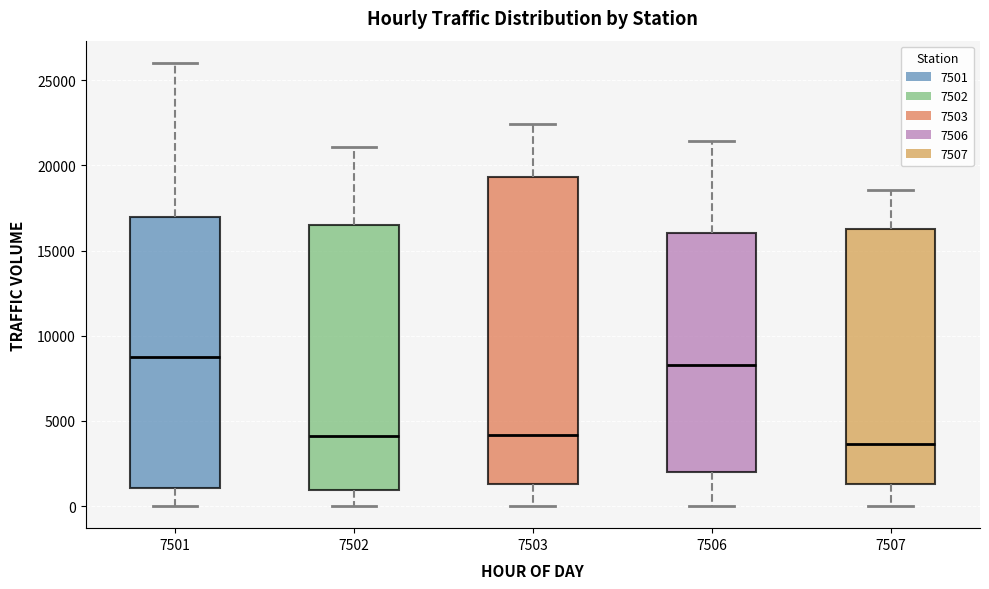

Reading left to right, transcribe this box plot: for each box, give where its median line is, the range the box spans, and where its two whiskers end, as read against the y-axis. The values are not printed on the chart, so give them approximately, as read against the axis.

7501: median 9000, box 1000 to 17000, whiskers 0 to 26000
7502: median 4000, box 1000 to 16500, whiskers 0 to 21000
7503: median 4000, box 1500 to 19500, whiskers 0 to 22500
7506: median 8500, box 2000 to 16000, whiskers 0 to 21500
7507: median 3500, box 1500 to 16500, whiskers 0 to 18500